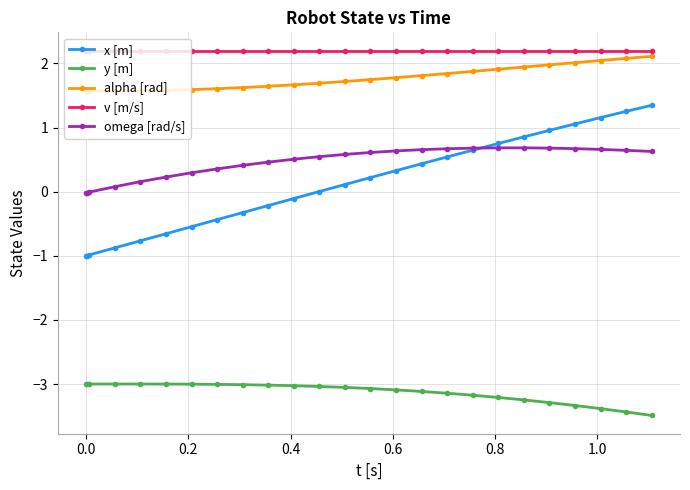

Which series has the largest total across all categories?

v [m/s]